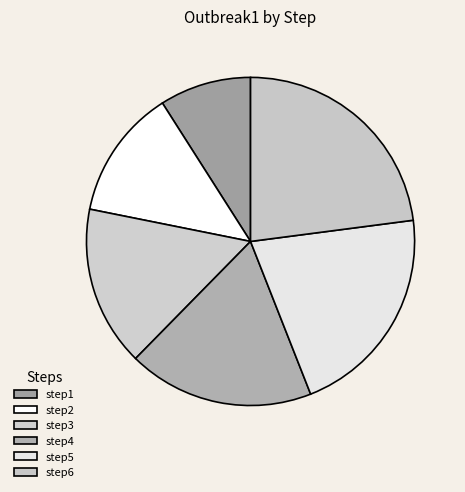

Is it true that step6 is 17% of the pie?

False